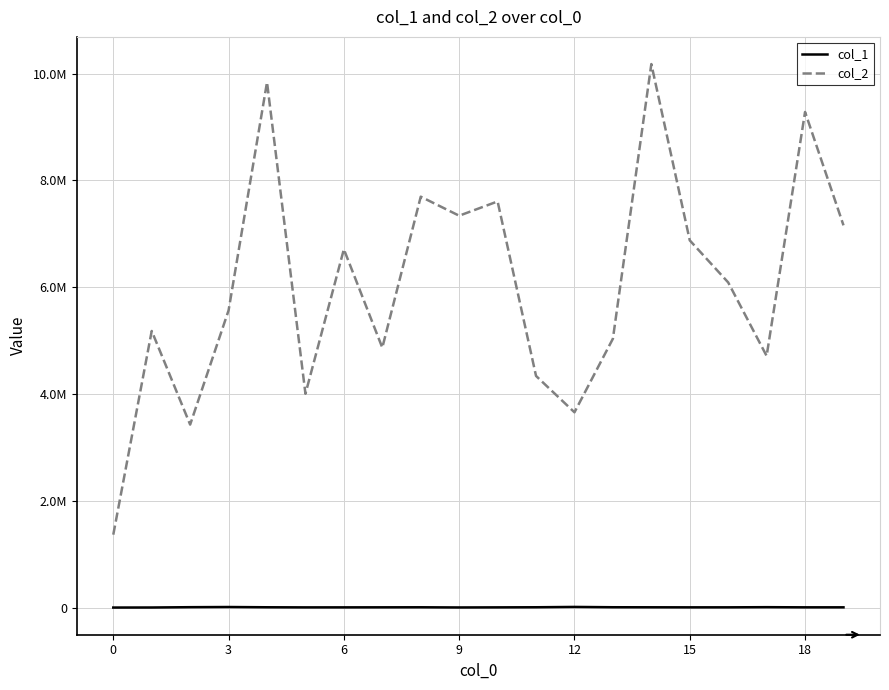

Does the chart display data point markers on the line(s)?

No